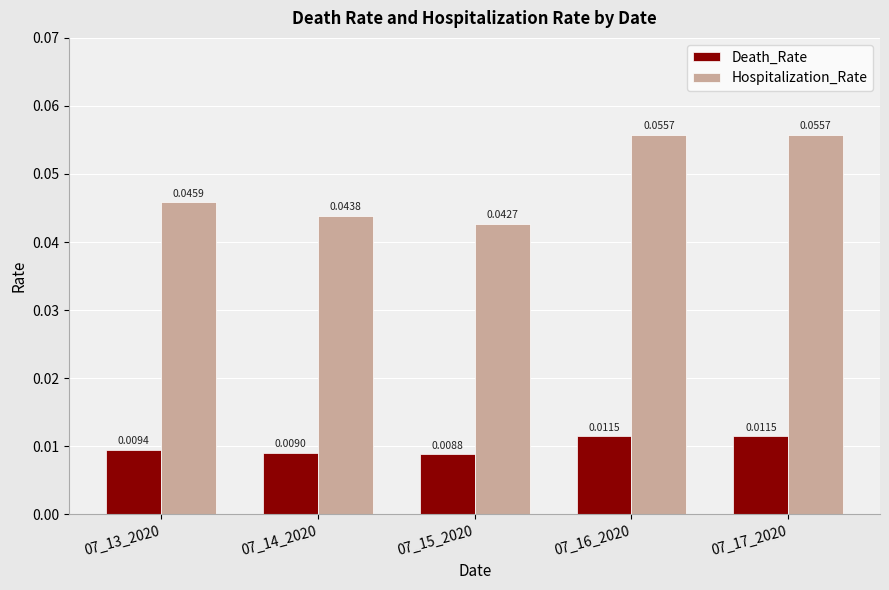

Rank the series by their average value, from highest to lowest.

Hospitalization_Rate, Death_Rate